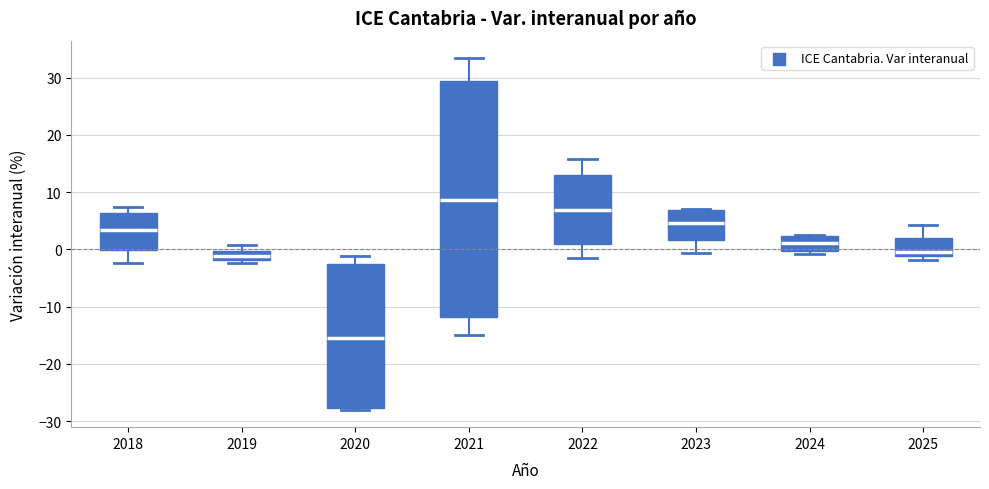

Reading left to right, transcribe this box plot: for each box, give where its median line is, the range the box spans, and where its two whiskers end, as read against the y-axis. The values are not printed on the chart, so give them approximately, as read against the axis.

2018: median 3, box 0 to 6, whiskers -2 to 7
2019: median -1, box -2 to 0, whiskers -2 (just below the box's lower edge) to 1
2020: median -15, box -28 to -3, whiskers -28 to -1
2021: median 9, box -12 to 29, whiskers -15 to 33
2022: median 7, box 1 to 13, whiskers -2 to 16
2023: median 5, box 2 to 7, whiskers -1 to 7
2024: median 1, box 0 to 2, whiskers -1 to 3
2025: median 0, box -1 to 2, whiskers -2 to 4